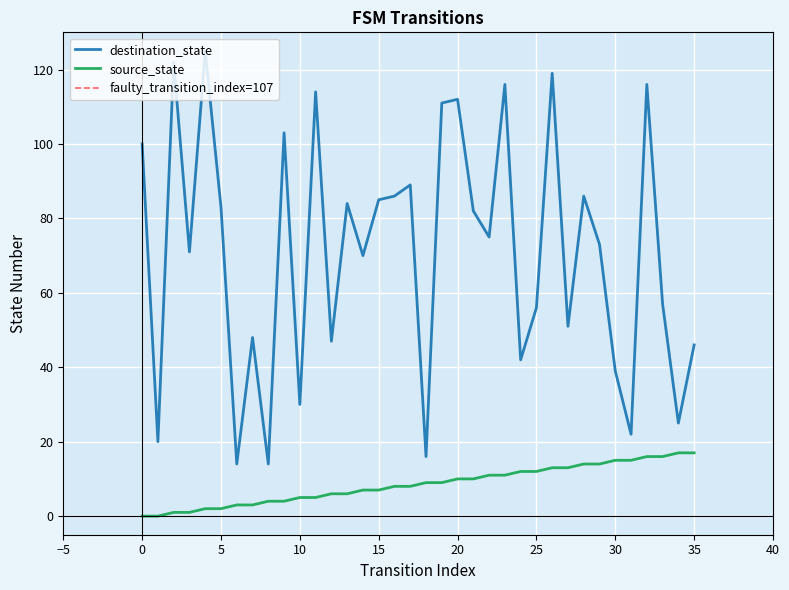

Is the value of source_state at 17 greater than the value of destination_state at 33?

No